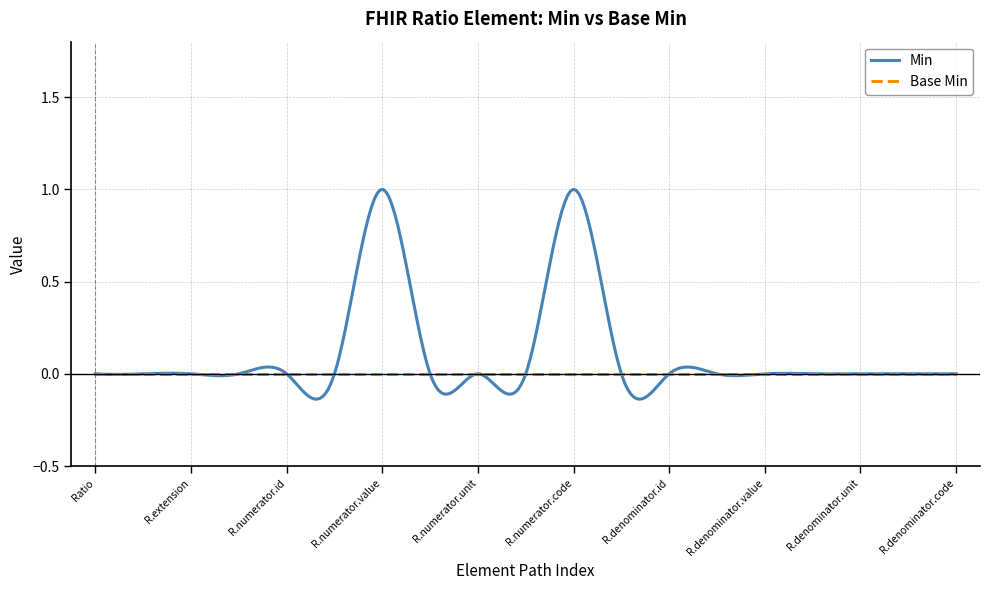

Which series has the largest total across all categories?

Min